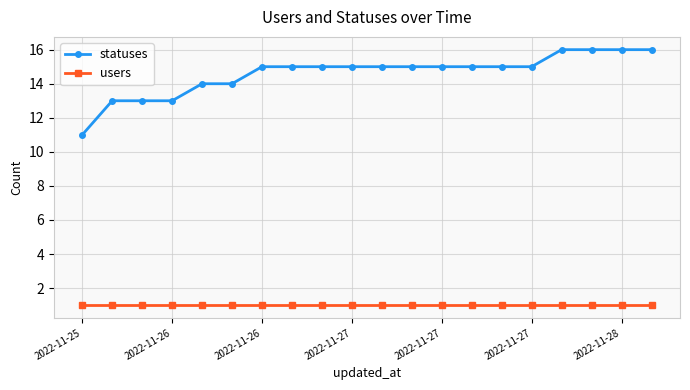

How many lines are shown in the chart?

2